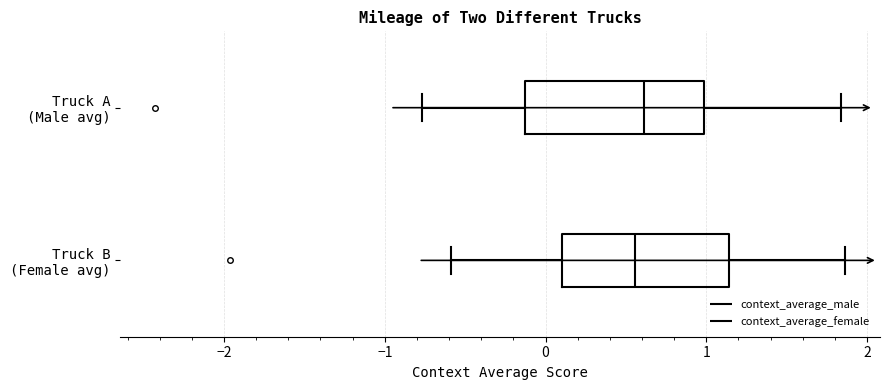

Reading bottom to top, transcribe this box plot: for each box, give where its median line is, the range the box spans, and where its two whiskers end, as read against the x-axis. The values are not printed on the chart, so give them approximately, as read against the axis.

Truck B (Female avg): median 0.6, box 0.1 to 1.1, whiskers -0.6 to 1.9
Truck A (Male avg): median 0.6, box -0.1 to 1.0, whiskers -0.8 to 1.8